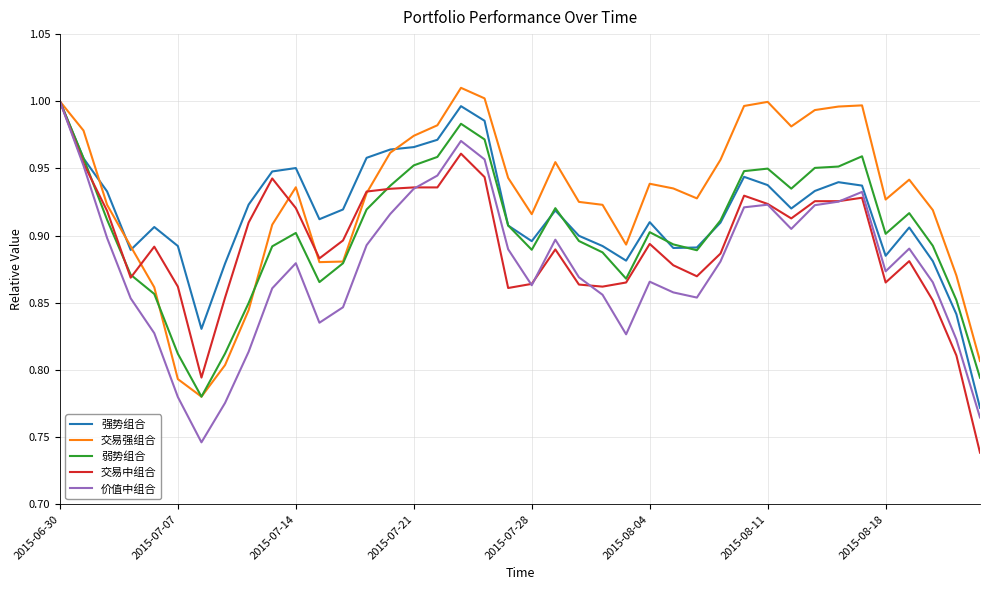

Rank the series by their average value, from lowest to highest.

价值中组合, 交易中组合, 弱势组合, 强势组合, 交易强组合